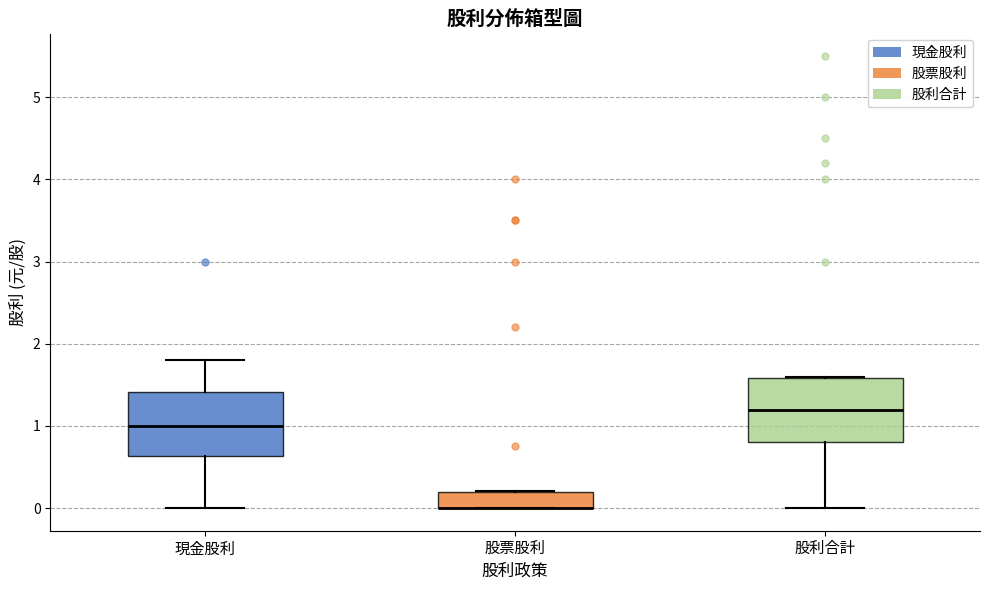

Where does the median line of the box for 現金股利 sit on the y-axis? The values are not printed on the chart, so give them approximately, as read against the axis.

1.0